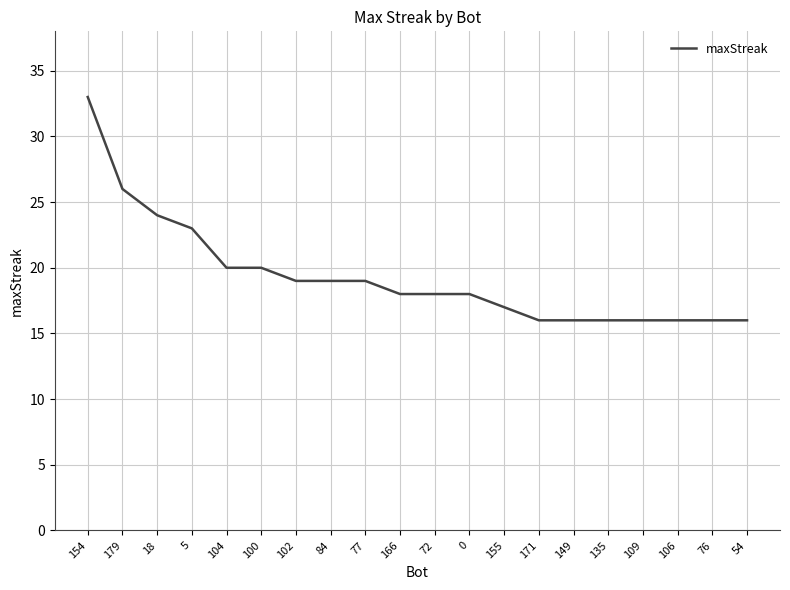

What position from the right is 106?

3